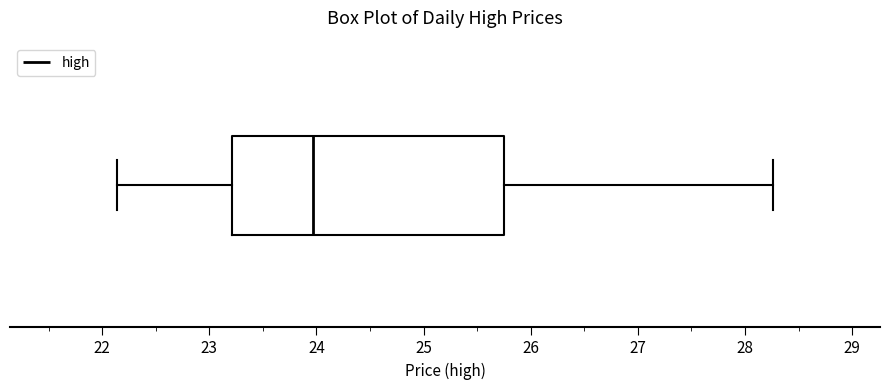

Where does the median line of the box sit on the x-axis? The values are not printed on the chart, so give them approximately, as read against the axis.

24.0